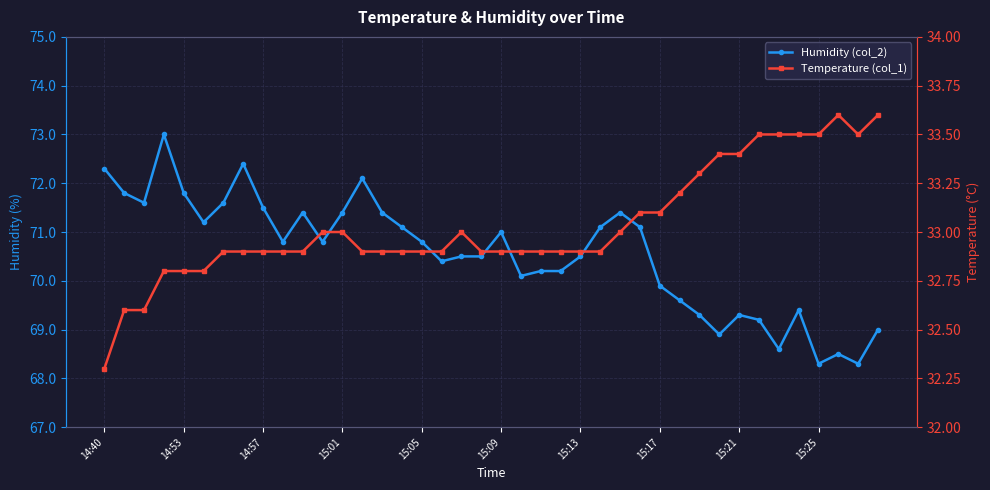

Which series has the largest total across all categories?

Humidity (col_2)